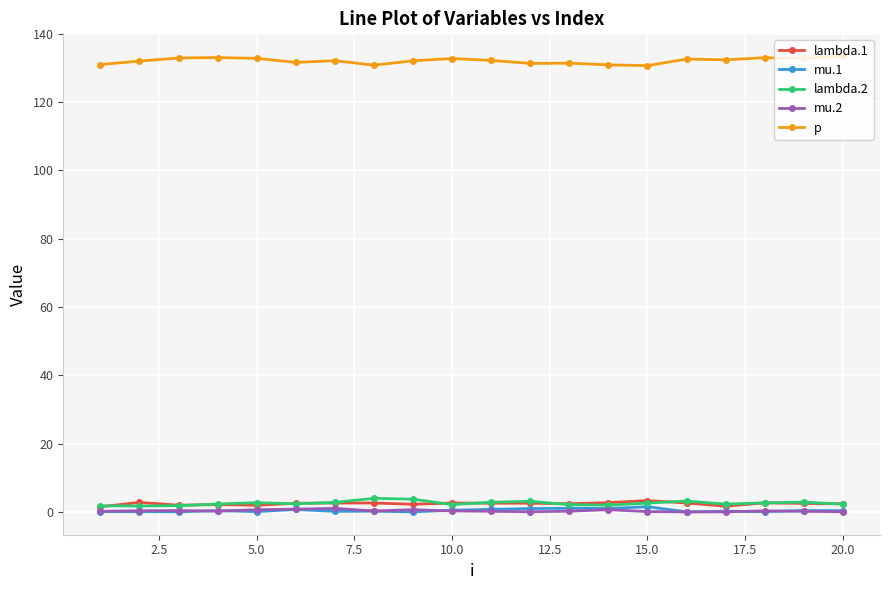

True or false: lambda.2 has more than 0 points higher than both neighbors.

True